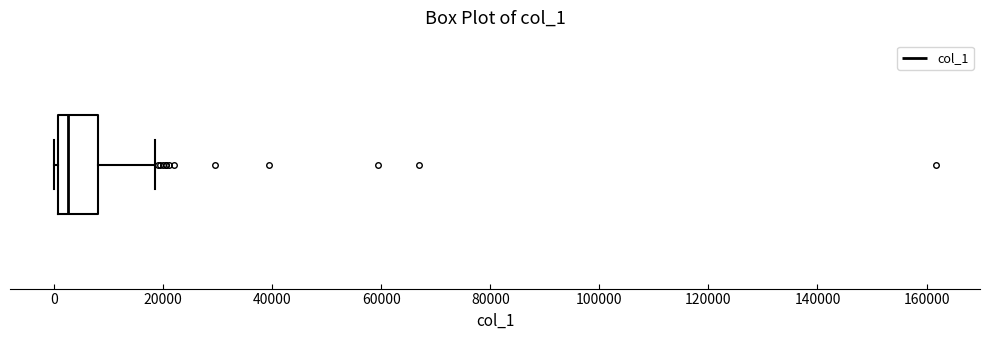

Transcribe this box plot: give where the median line is, the range the box spans, and where the two whiskers end, as read against the x-axis. The values are not printed on the chart, so give them approximately, as read against the axis.

median 2000, box 0 to 8000, whiskers 0 (just left of the box's left edge) to 18000